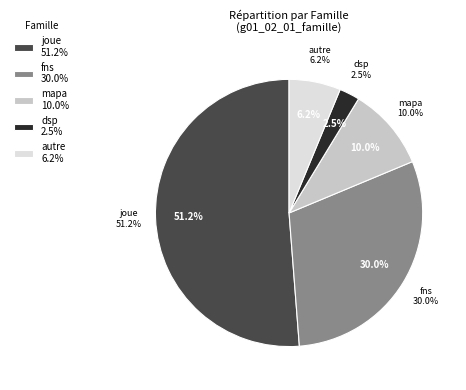

Which slice is the smallest?

dsp